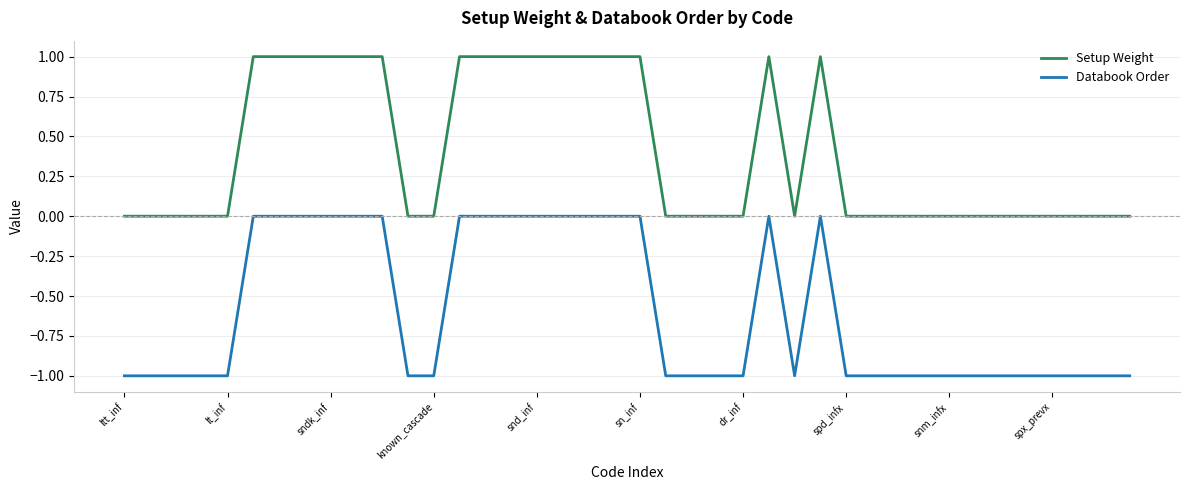

True or false: Setup Weight has more than 1 points higher than both neighbors.

True